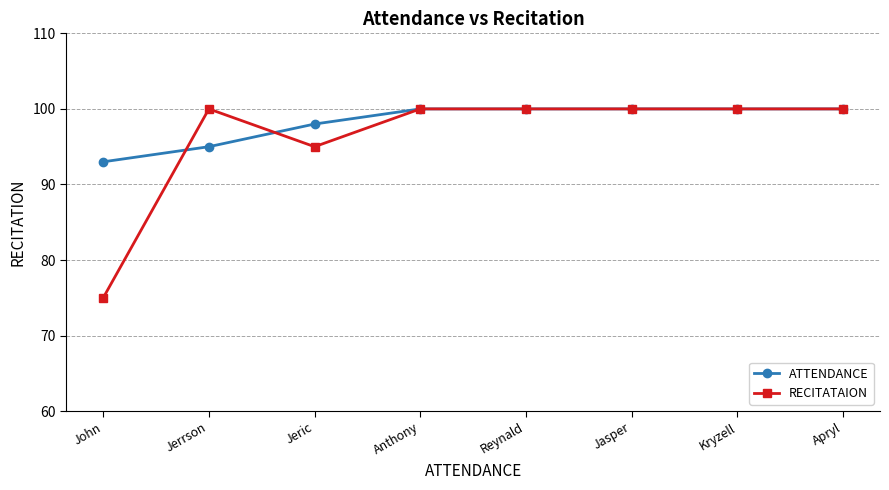

What is the greatest value displayed?

100